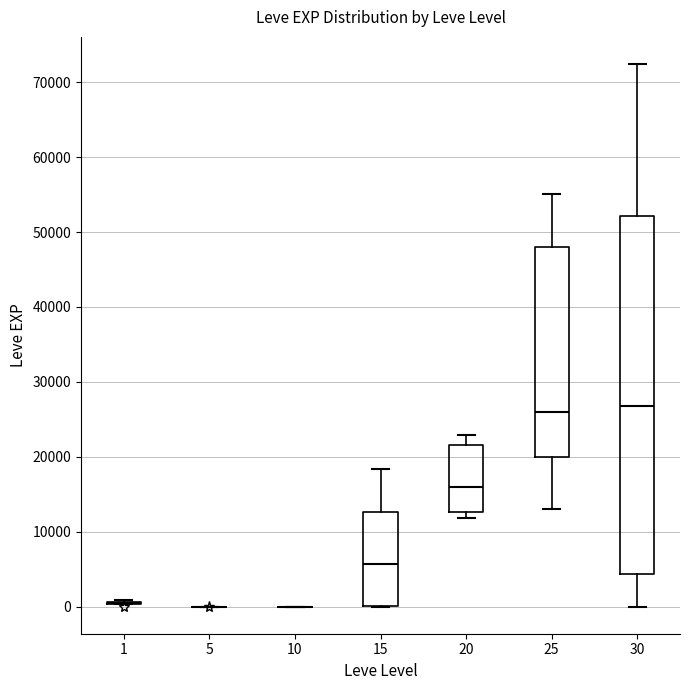

Where is the lower edge of the box at x = 20 on the y-axis? The values are not printed on the chart, so give them approximately, as read against the axis.

13000